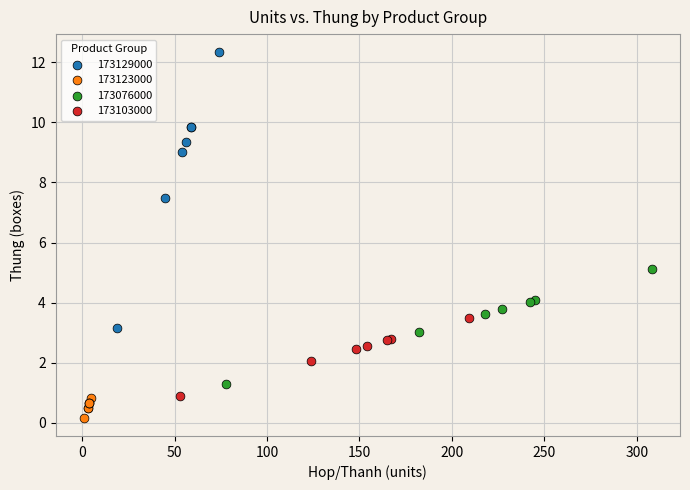

Which series contains the lowest Y value?

173123000